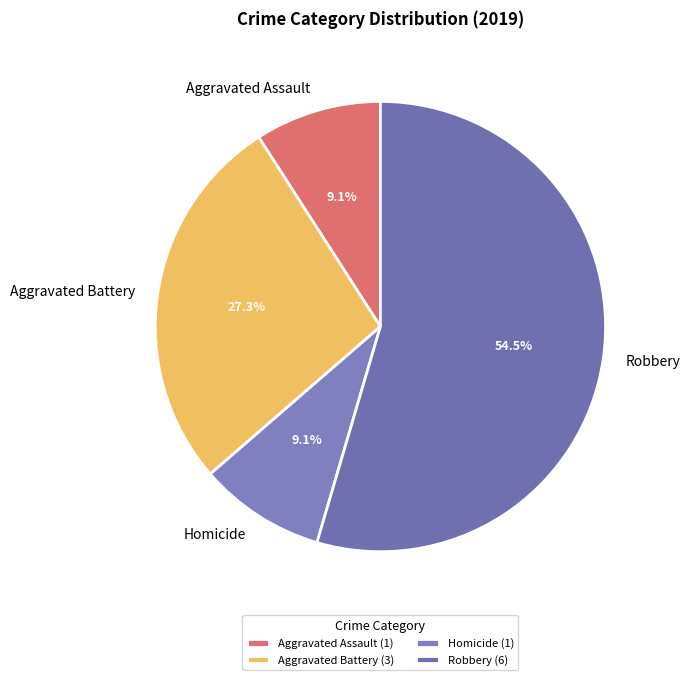

What is the ratio of the value at Aggravated Assault to the value at Homicide?

1.0